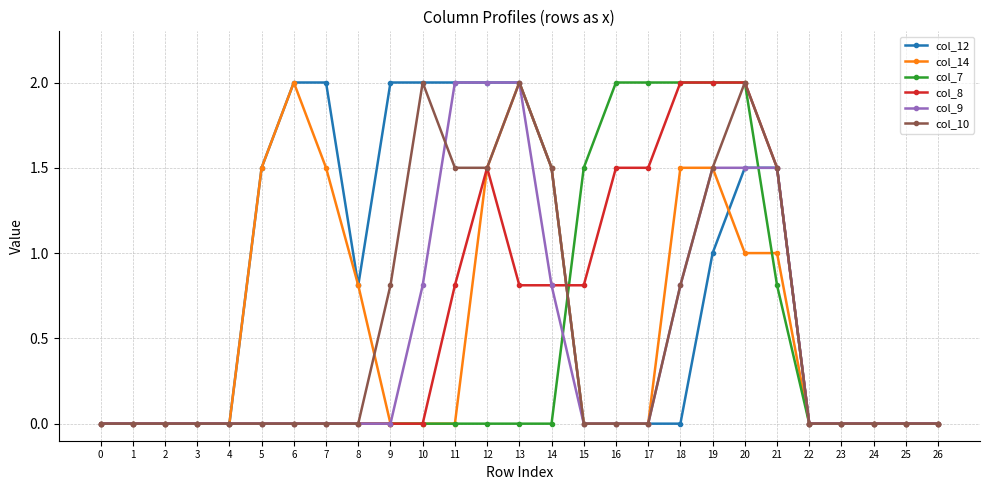

True or false: col_10 has a value of 0.0 at 4.

True